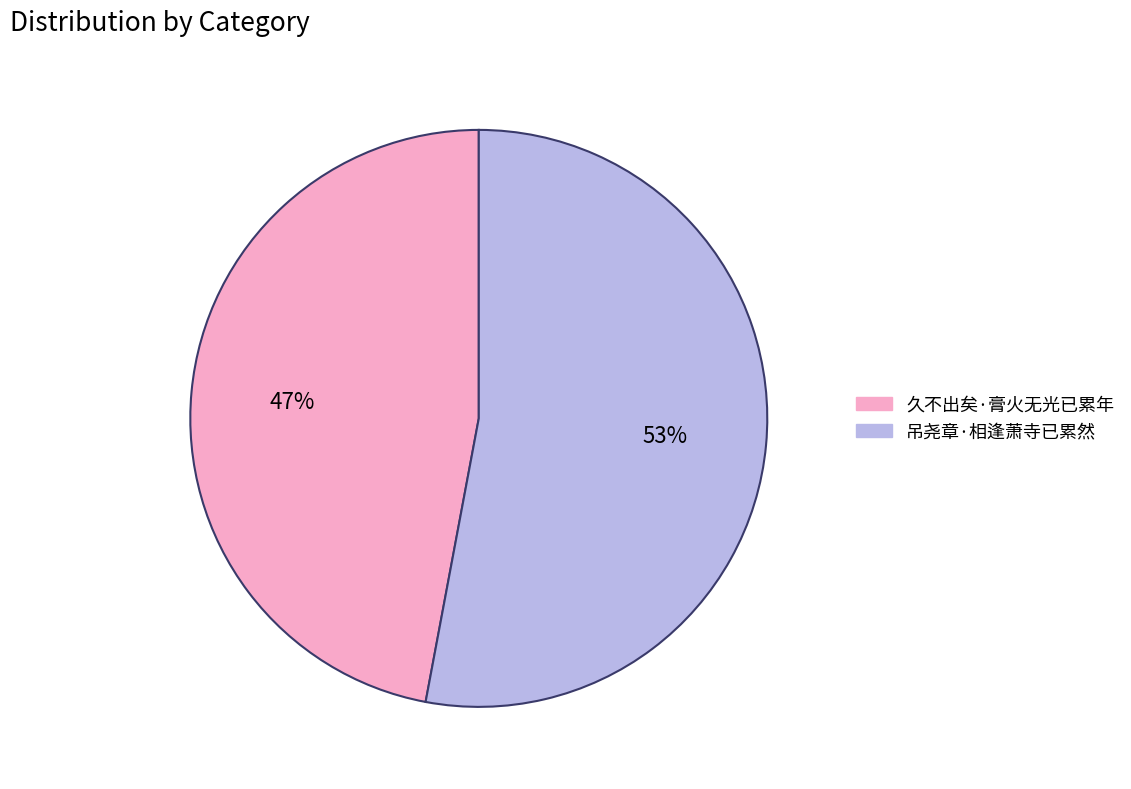

Which has a higher value, 久不出矣·膏火无光已累年 or 吊尧章·相逢萧寺已累然?

吊尧章·相逢萧寺已累然